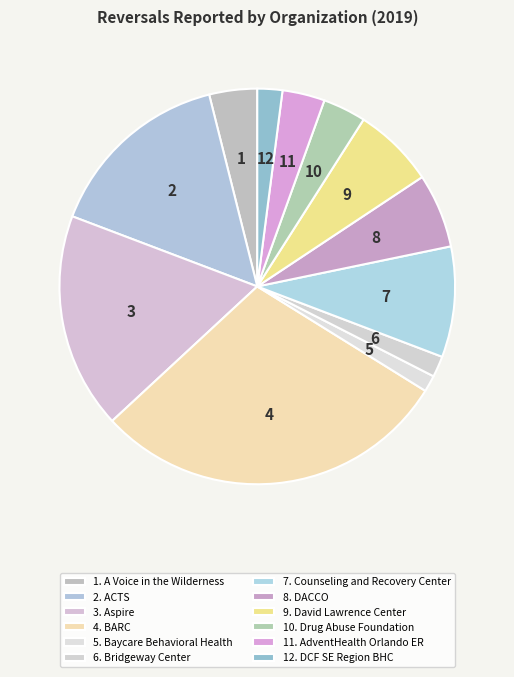

Count the number of slices in the pie.

12